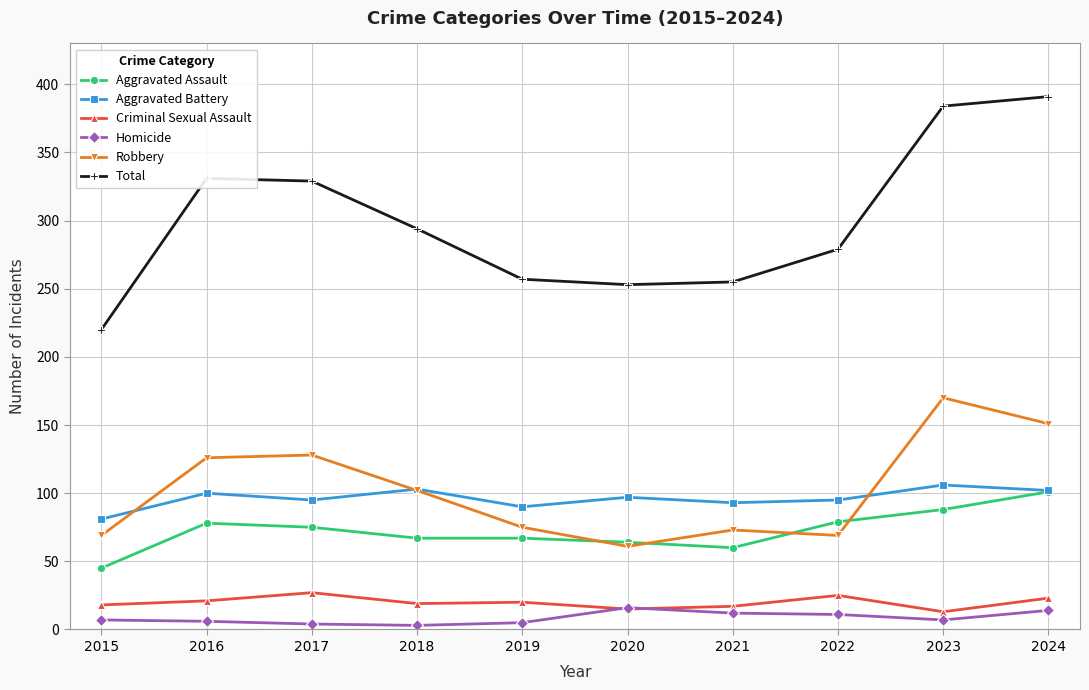

True or false: Total and Homicide cross at least once.

False